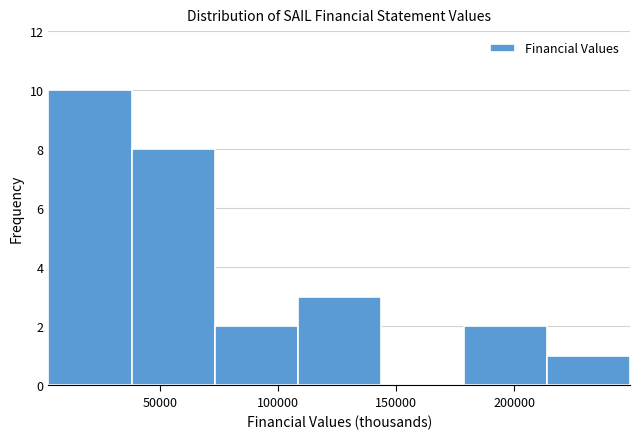

Over which range of the x-axis is the bar tallest?

5000 to 40000